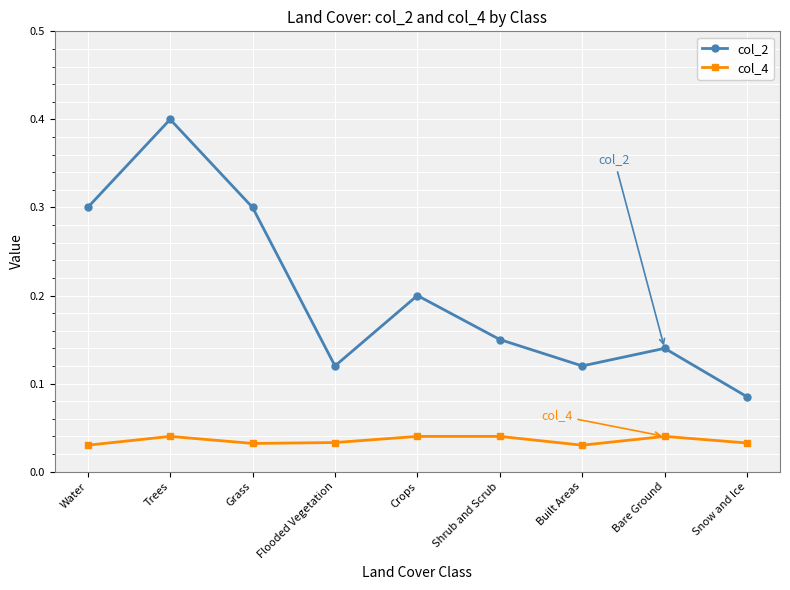

What position from the left is Built Areas?

7